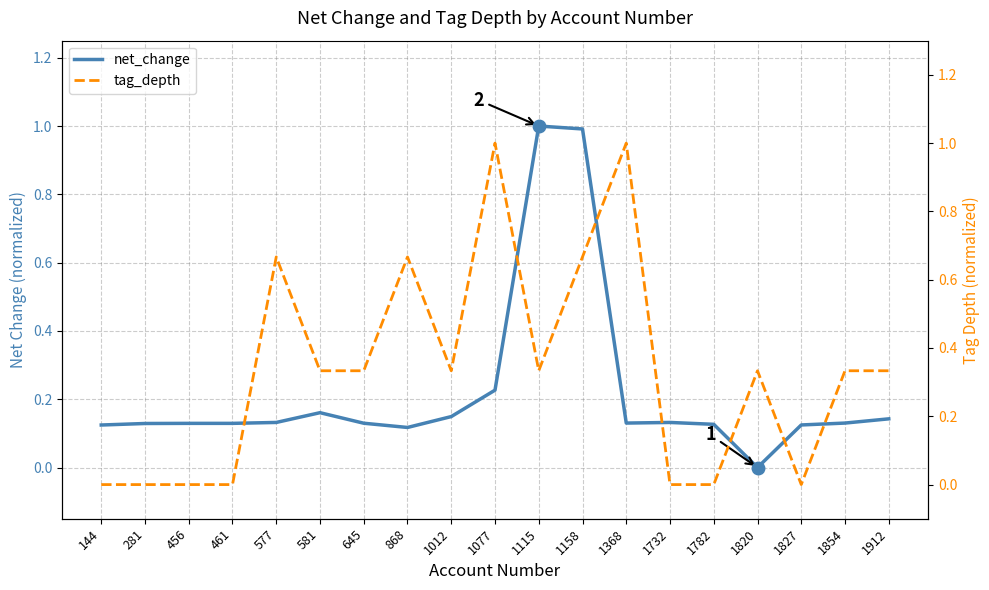

At how many categories does at least one series exceed 0?

19